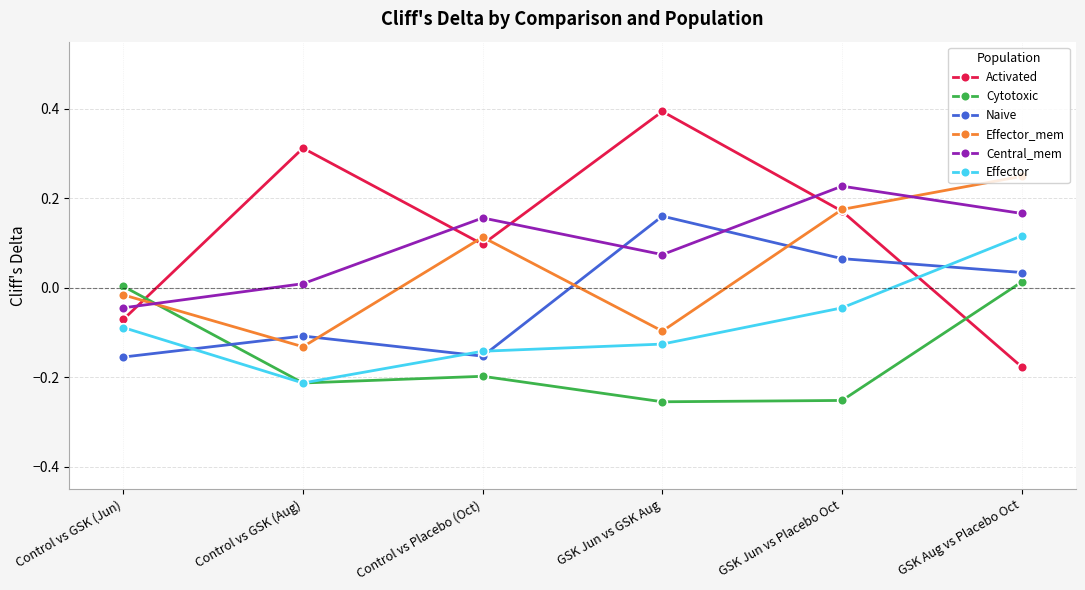

What is the greatest value displayed?

0.4